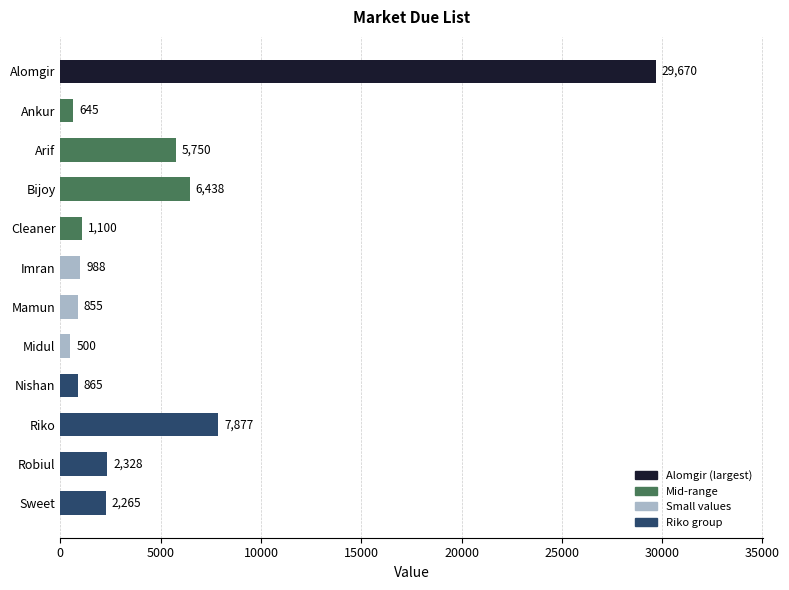

At which label is the value closest to 15085?

Riko